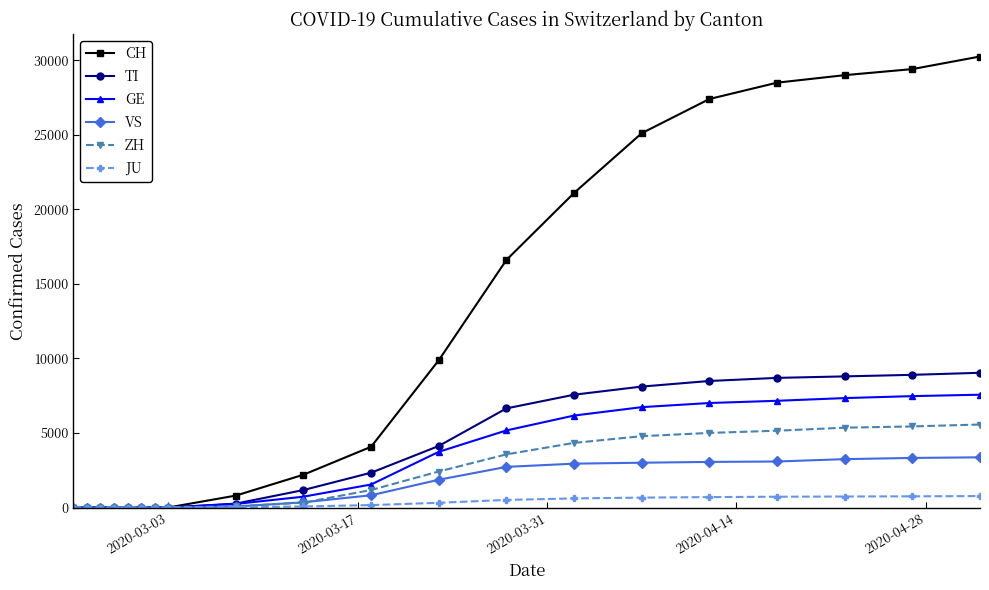

List the series in order of their peak value, highest first.

CH, TI, GE, ZH, VS, JU